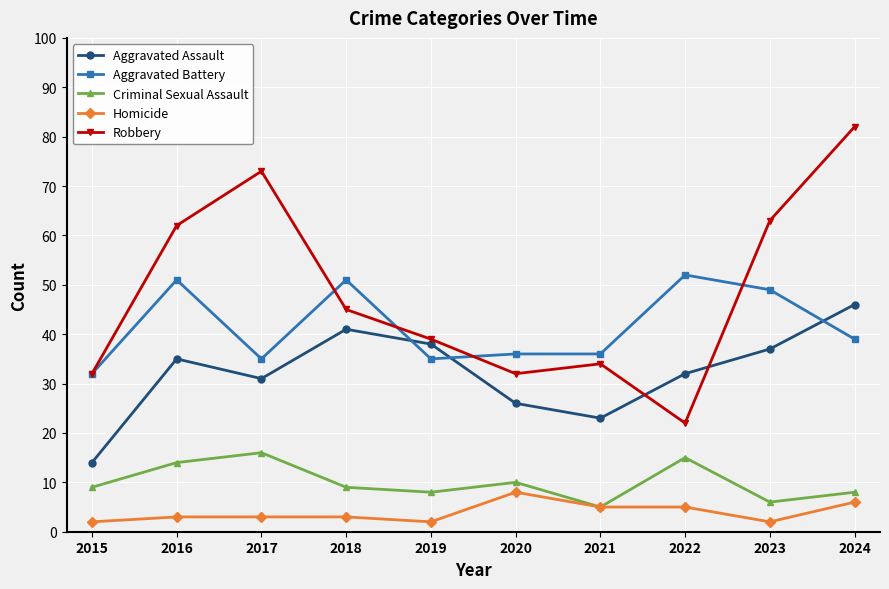

The Aggravated Battery series shows 36 at 2020. True or false?

True